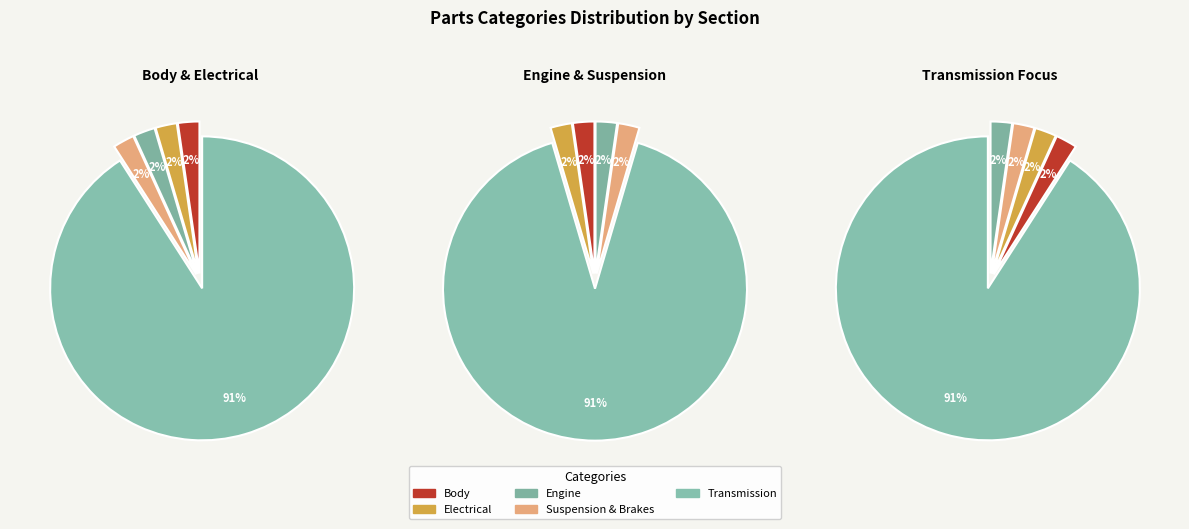

How many segments does this pie chart have?

5